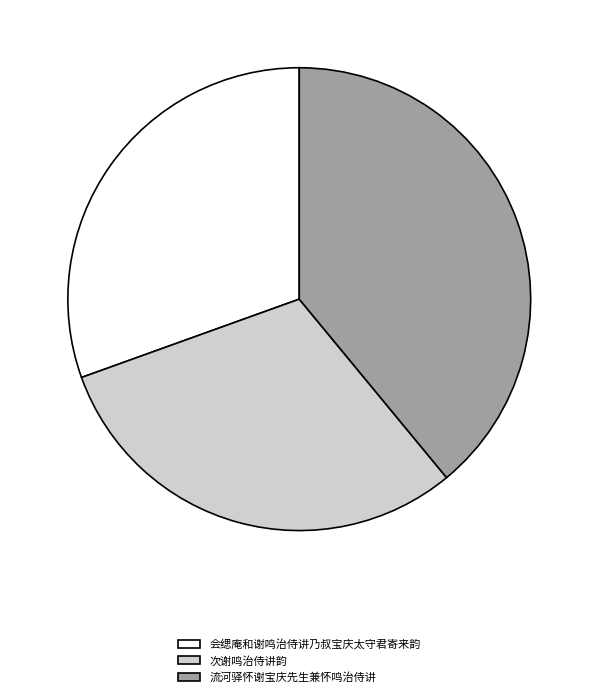

Is the sum of 次谢鸣治侍讲韵 and 流河驿怀谢宝庆先生兼怀鸣治侍讲 greater than half?

Yes